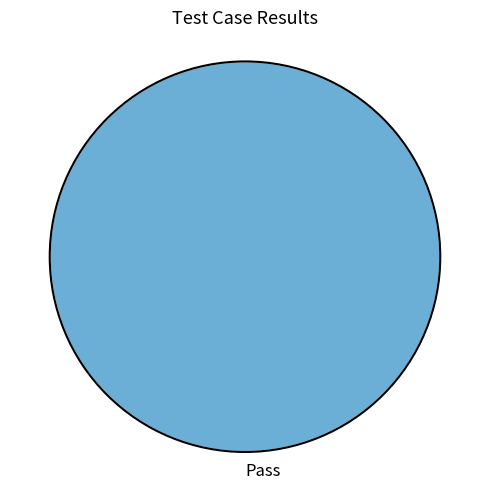

Rank the categories by value from highest to lowest.

Pass